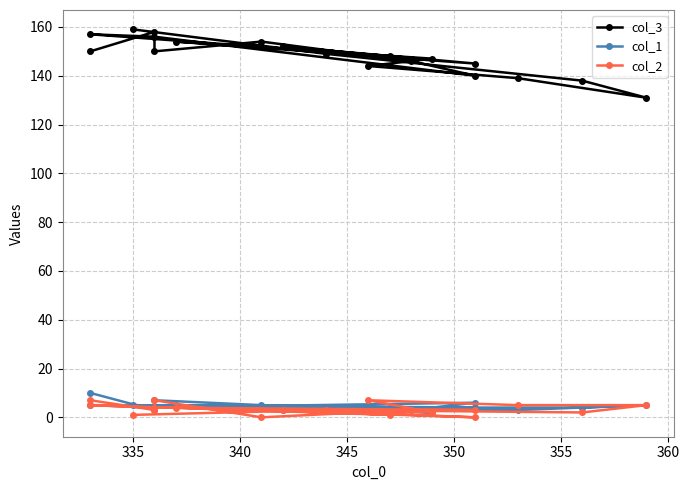

Reading left to right, transcribe all the data shown in this chart.

col_3: 150	158	150	154	146	140	156	157	148	152	145	154	147	144	139	131	138	149	159
col_1: 10	3	7	5	3	6	4	5	4	3	4	5	2	3	3	5	4	4	5
col_2: 7	3	7	0	3	3	4	5	1	3	0	4	2	7	5	5	2	3	1